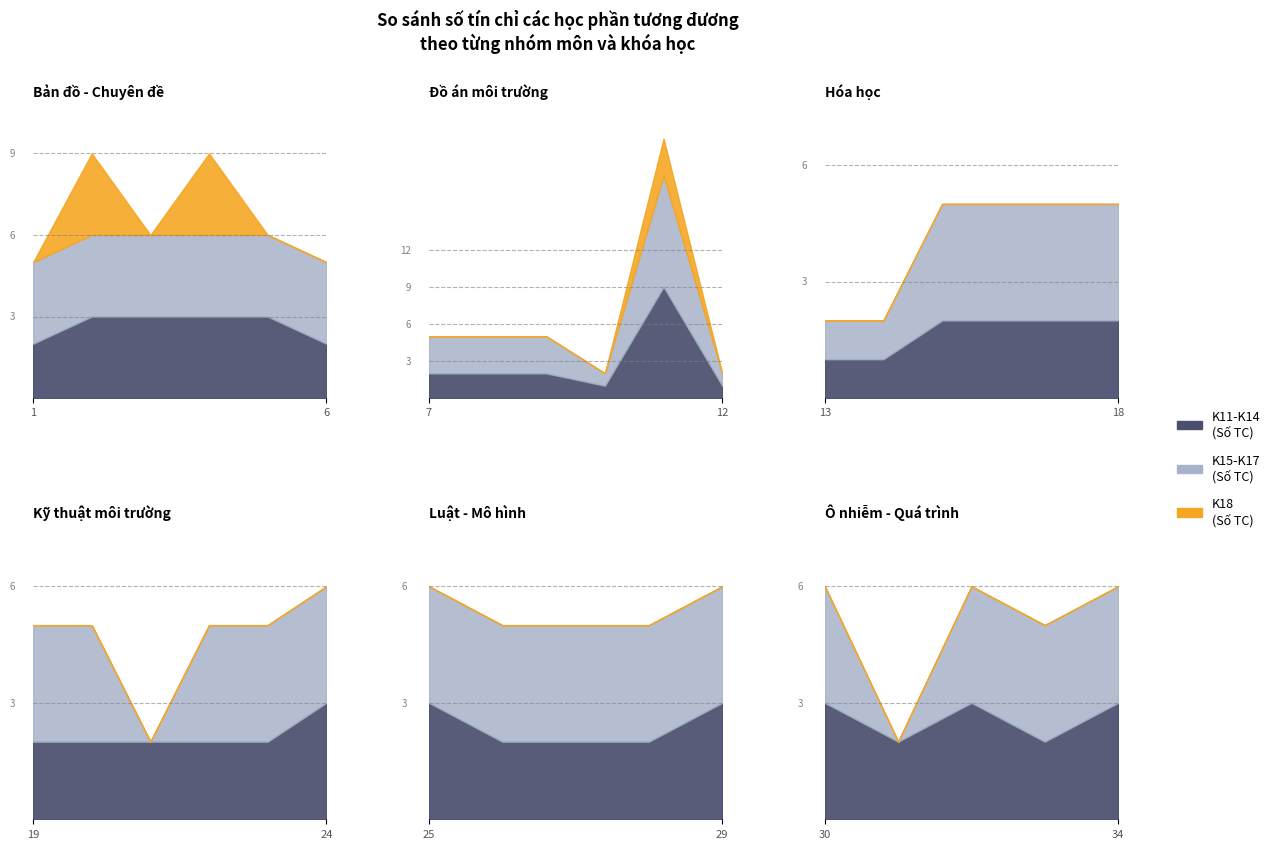

List the series in order of their overall mean, highest first.

K15-K17 (Số TC), K11-K14 (Số TC), K18 (Số TC)